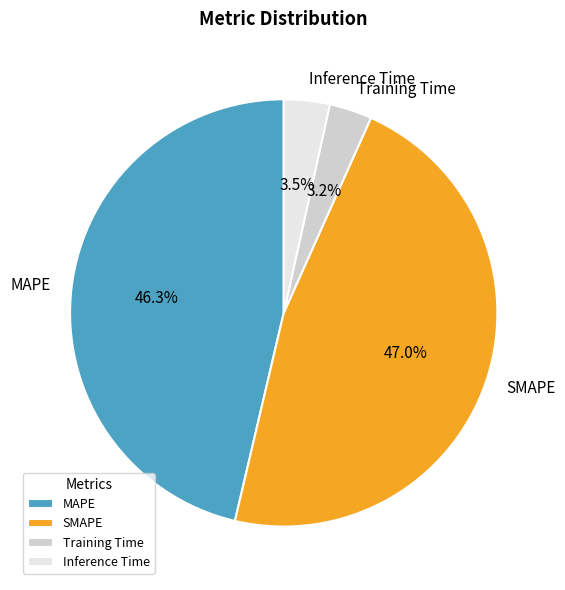

What percentage is the SMAPE slice, to the nearest percent?

47%